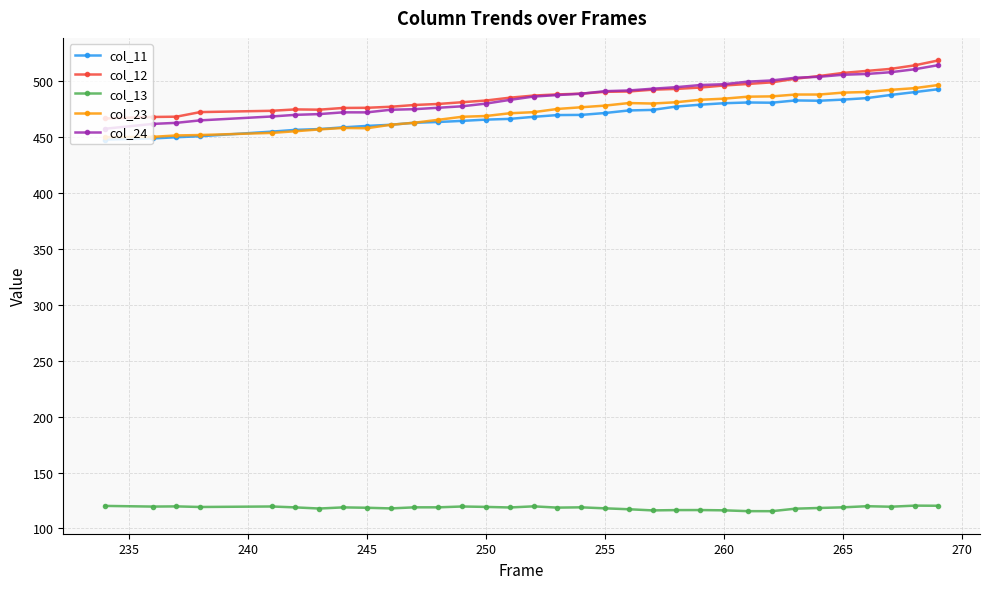

What is the highest value of the col_11 series?

493.1